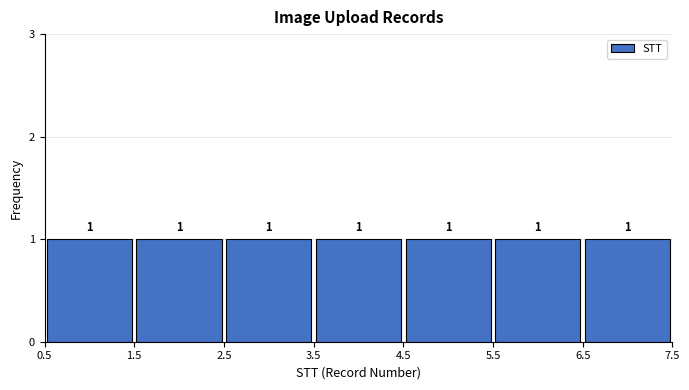

Reading left to right, list every bar in this chart as the range it spans on the x-axis followed by its height.

0.5 to 1.5: 1
1.5 to 2.5: 1
2.5 to 3.5: 1
3.5 to 4.5: 1
4.5 to 5.5: 1
5.5 to 6.5: 1
6.5 to 7.5: 1